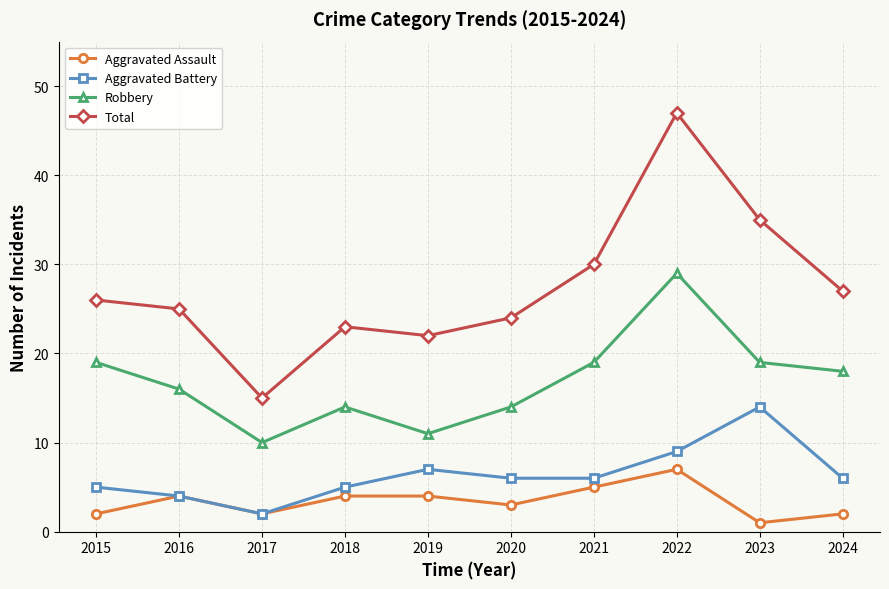

Is the value of Aggravated Battery at 2017 greater than the value of Total at 2020?

No